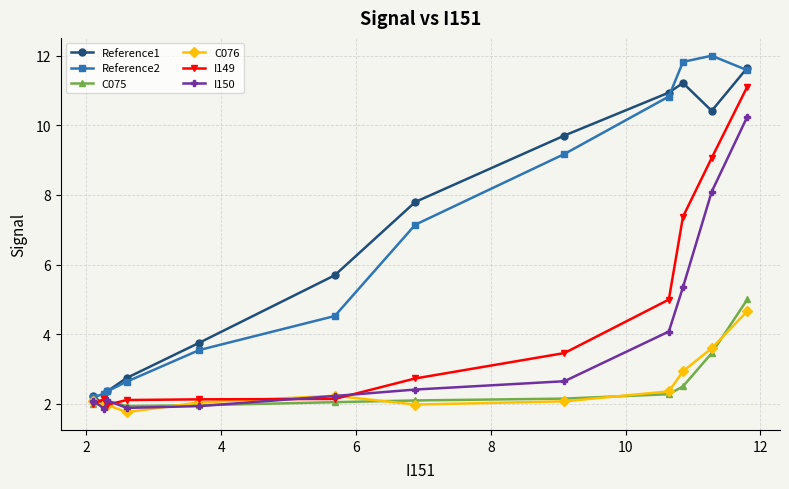

Which series has the largest range (max minus min)?

Reference2